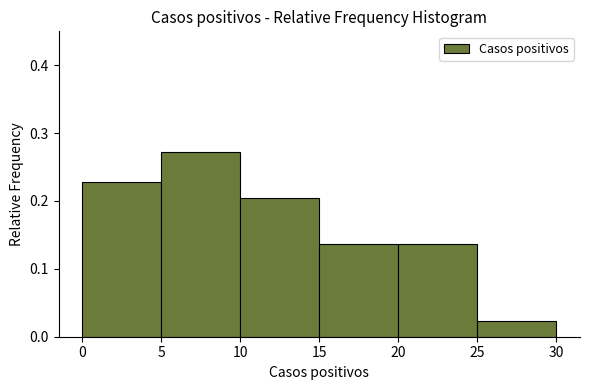

Reading left to right, list every bar in this chart as the range it spans on the x-axis followed by its height. The values are not printed on the chart, so give them approximately, as read against the axis.

0 to 5: 0.23
5 to 10: 0.27
10 to 15: 0.20
15 to 20: 0.14
20 to 25: 0.14
25 to 30: 0.02